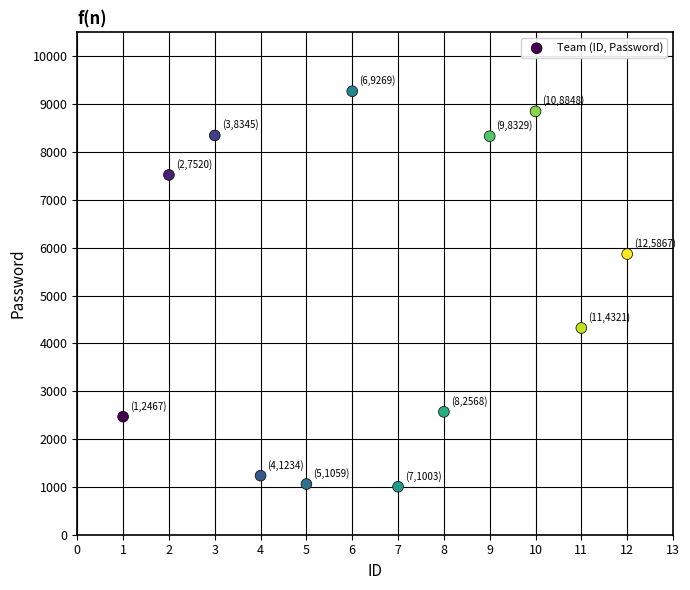

What is the average Y value?

5069